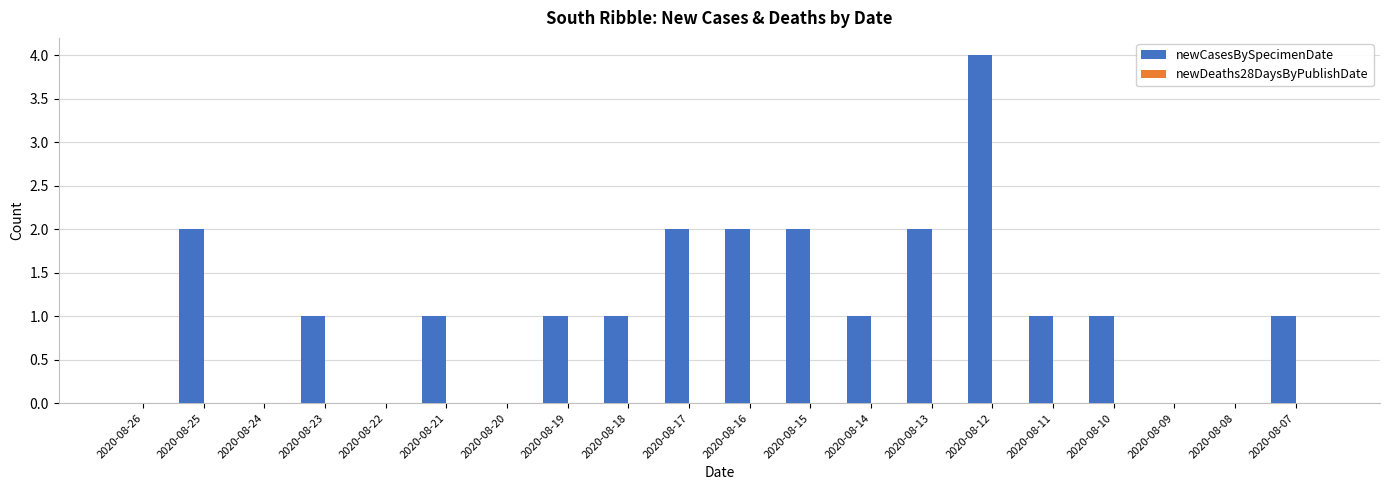

What is the greatest value displayed?

4